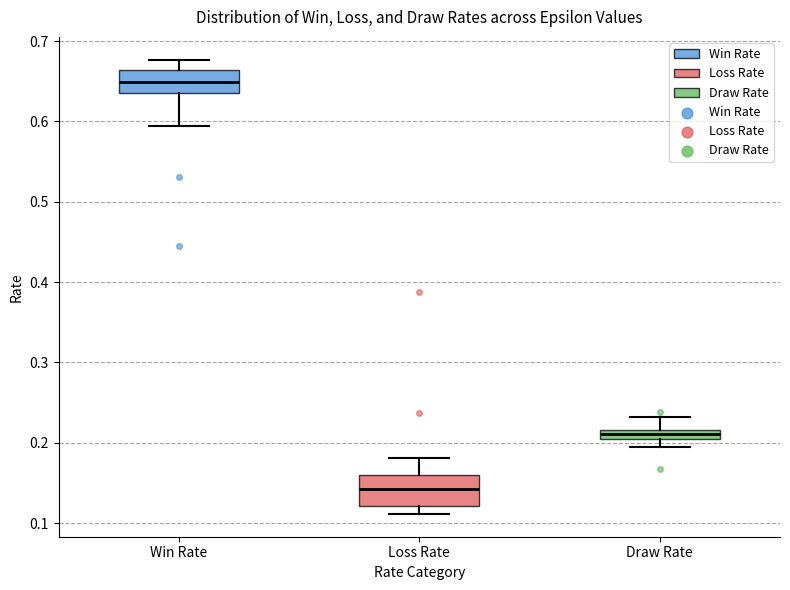

Which box has the highest median line?

Win Rate